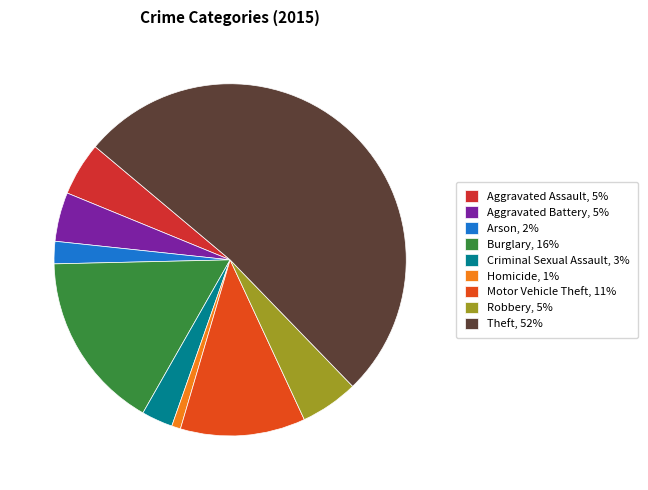

Count the number of slices in the pie.

9